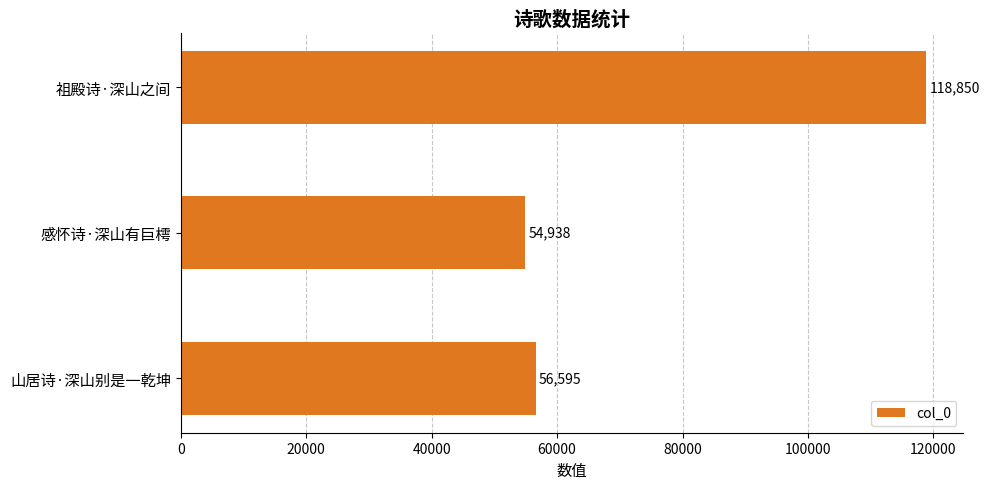

What is the minimum value shown in the chart?

54938